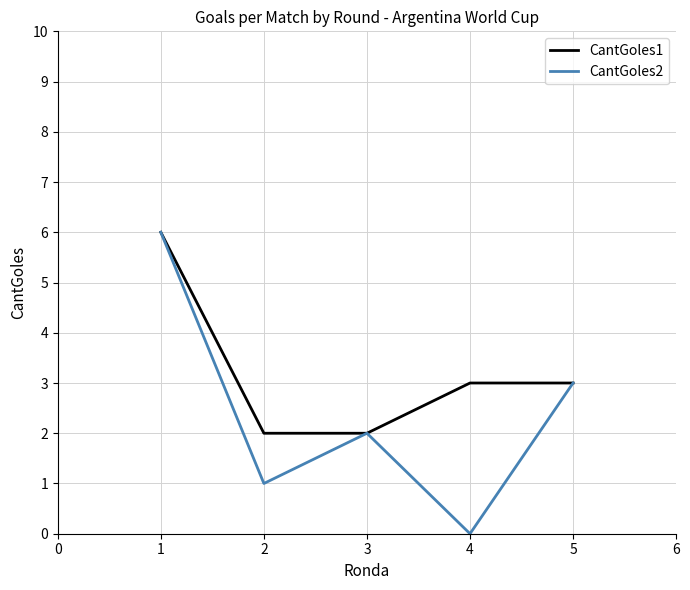

What value does the CantGoles1 series have at 4?

3